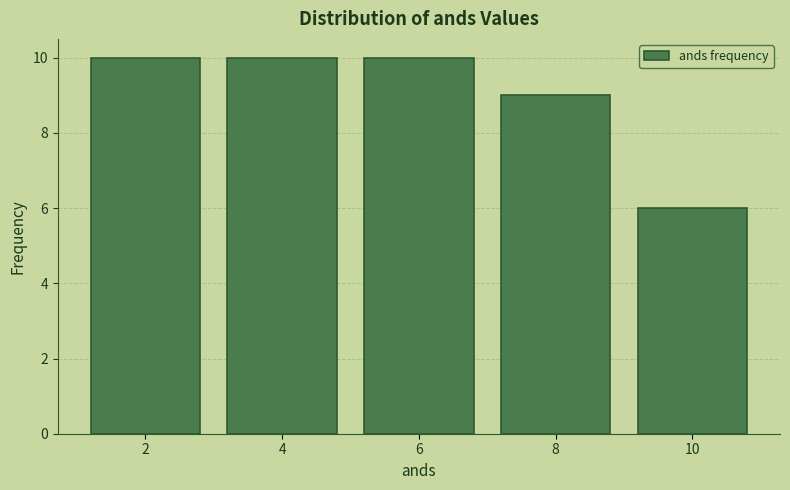

Reading right to left, list all the values displayed in this chart.

6	9	10	10	10